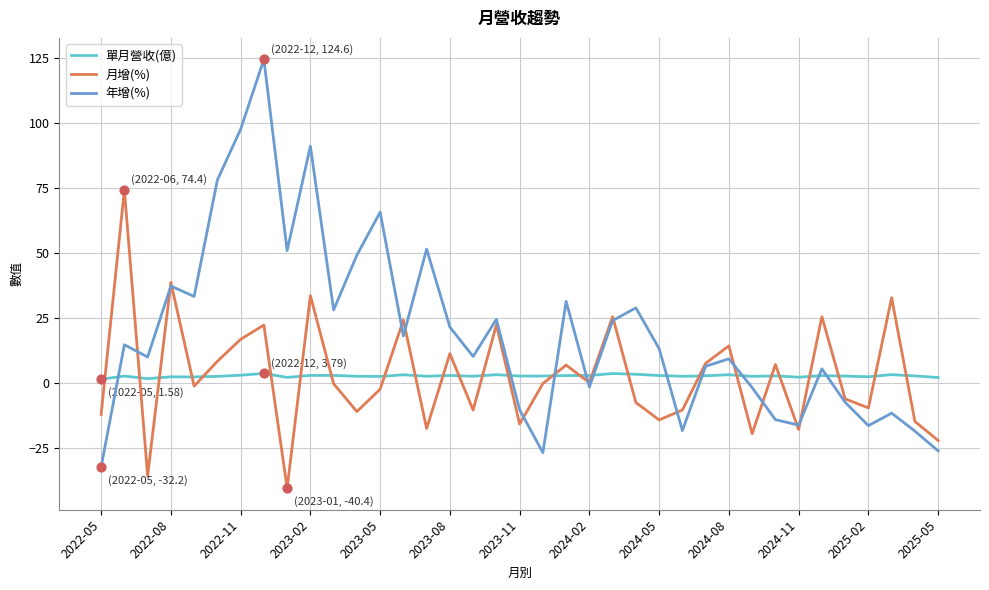

Which series has the largest total across all categories?

年增(%)